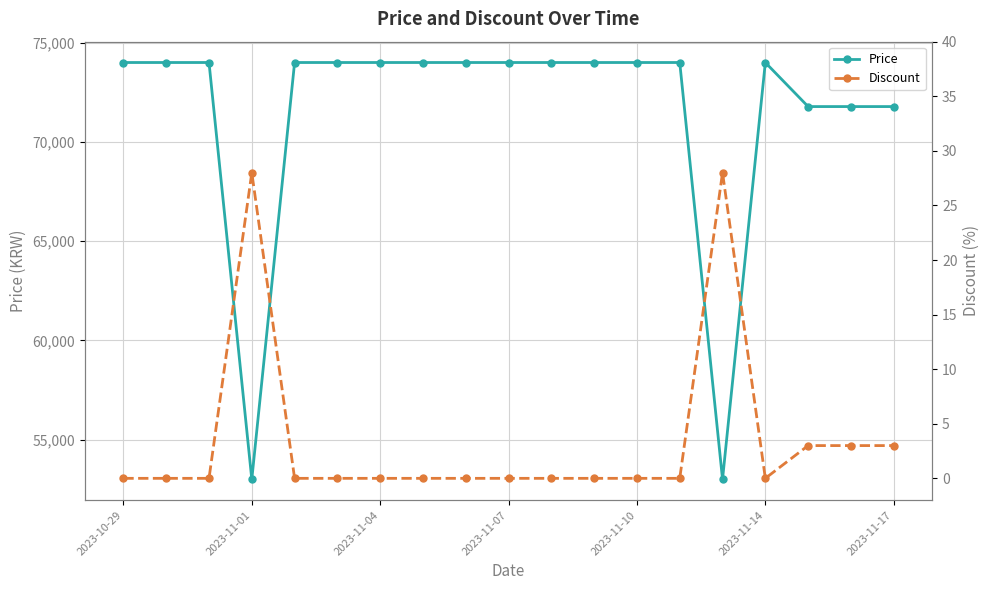

True or false: Price has more than 0 points higher than both neighbors.

True